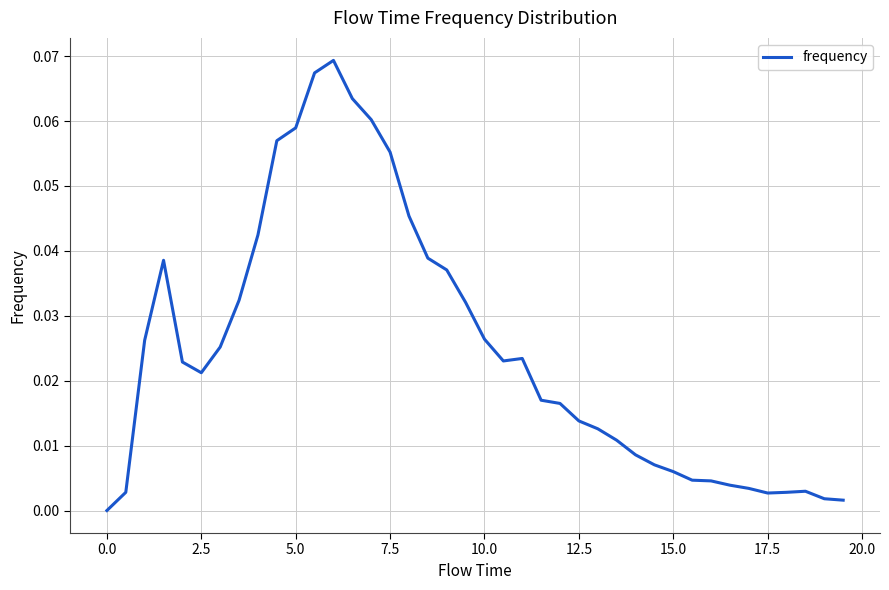

Is this an area chart (filled region under the line)?

No